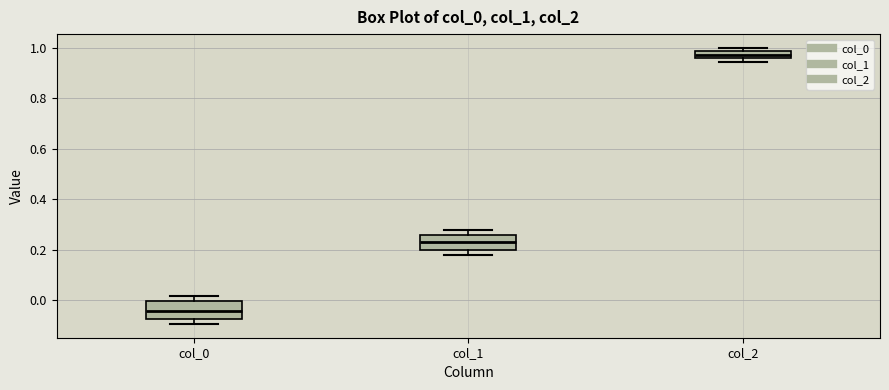

Where is the lower edge of the box for col_0 on the y-axis? The values are not printed on the chart, so give them approximately, as read against the axis.

-0.08